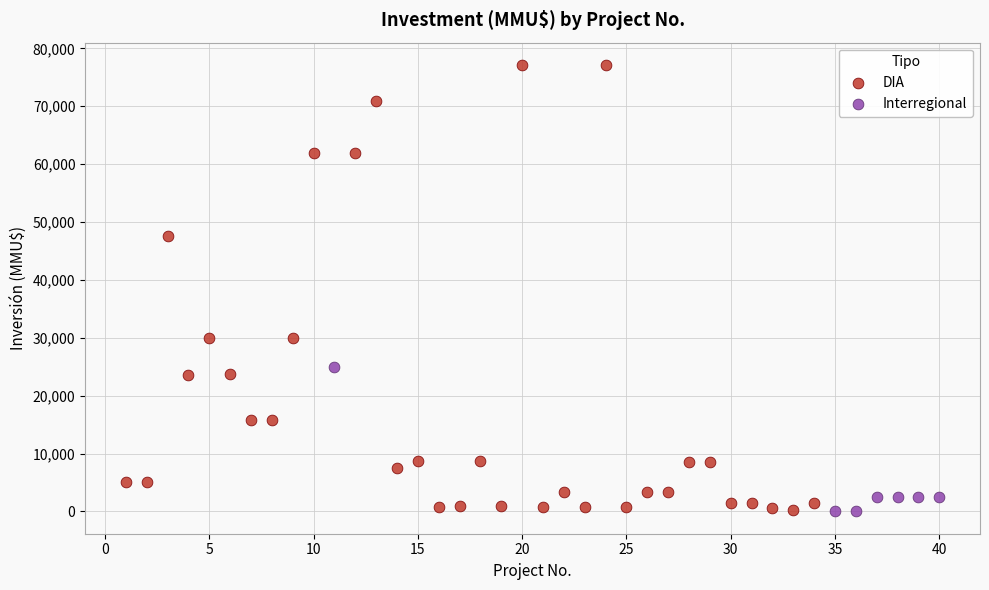

Which series contains the highest Y value?

DIA